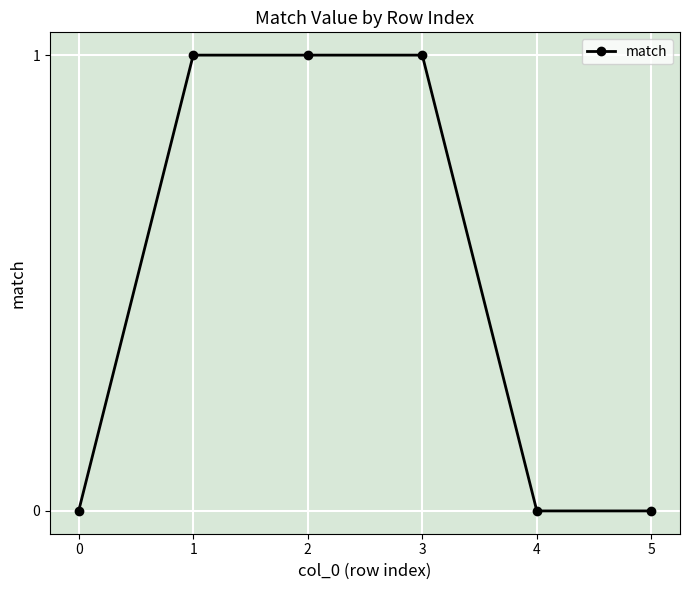

What is the greatest value displayed?

1